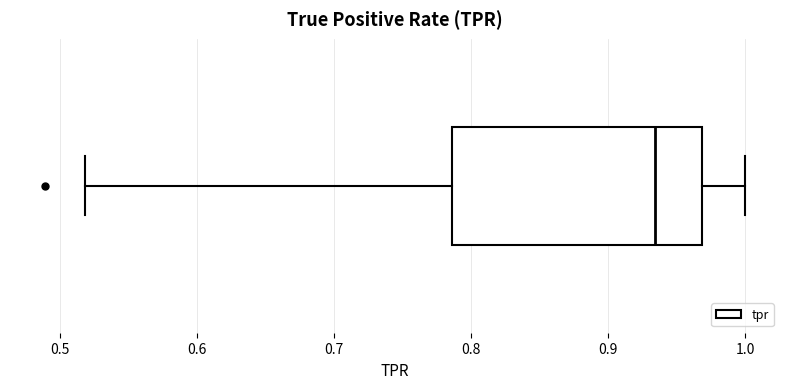

Transcribe this box plot: give where the median line is, the range the box spans, and where the two whiskers end, as read against the x-axis. The values are not printed on the chart, so give them approximately, as read against the axis.

median 0.93, box 0.79 to 0.97, whiskers 0.52 to 1.00